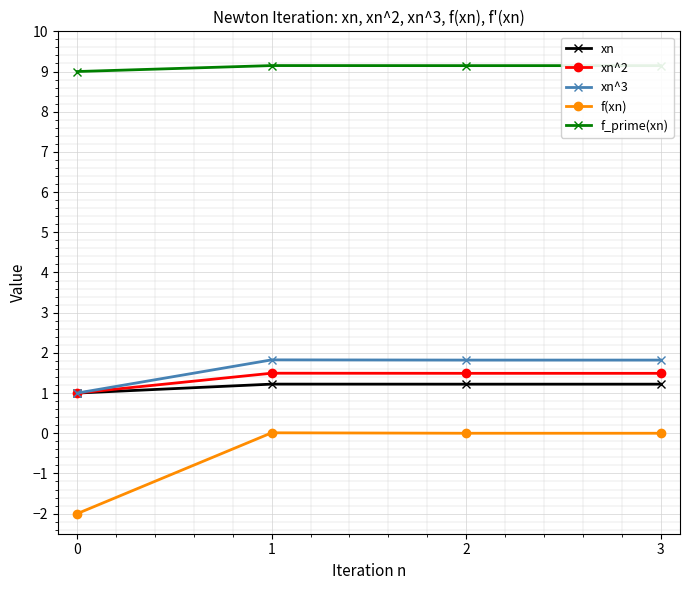

What is the highest value of the f_prime(xn) series?

9.1